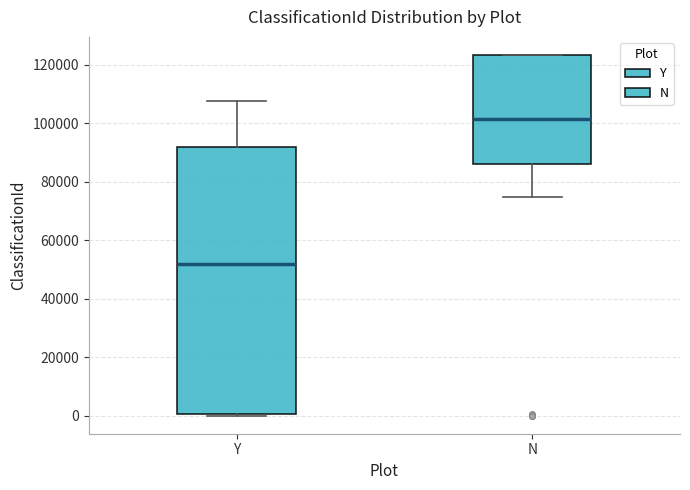

Reading left to right, transcribe this box plot: for each box, give where its median line is, the range the box spans, and where its two whiskers end, as read against the y-axis. The values are not printed on the chart, so give them approximately, as read against the axis.

Y: median 52000, box 0 to 92000, whiskers 0 to 108000
N: median 102000, box 86000 to 124000, whiskers 74000 to 124000